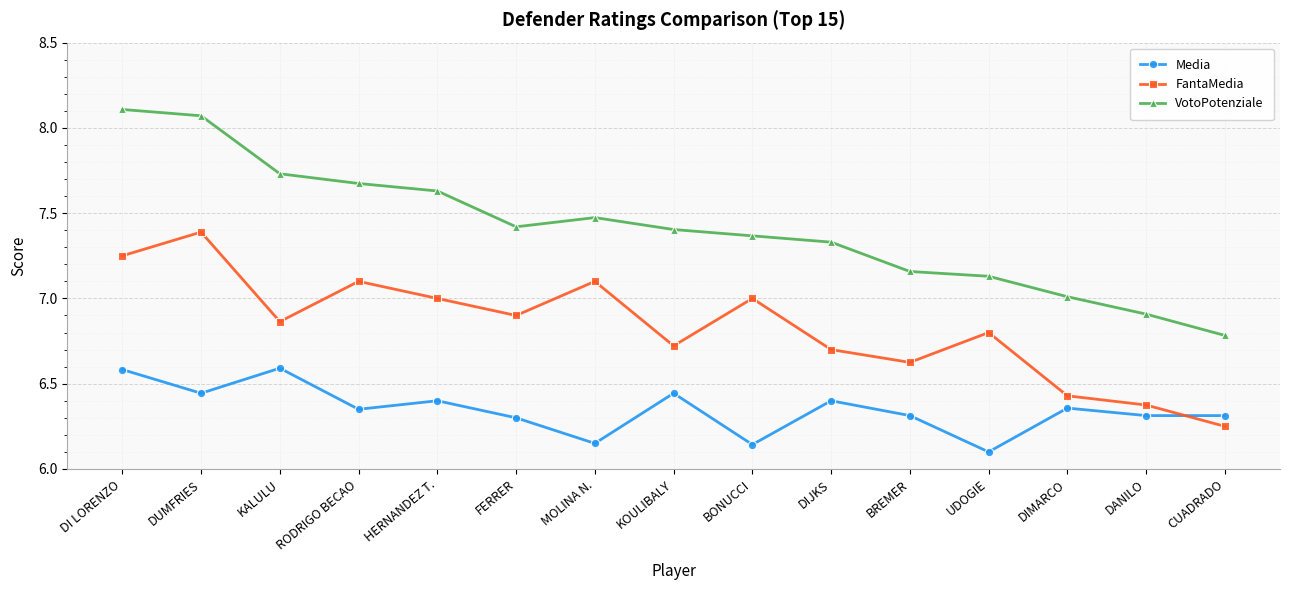

Is it true that FantaMedia equals 11.4 at DANILO?

False